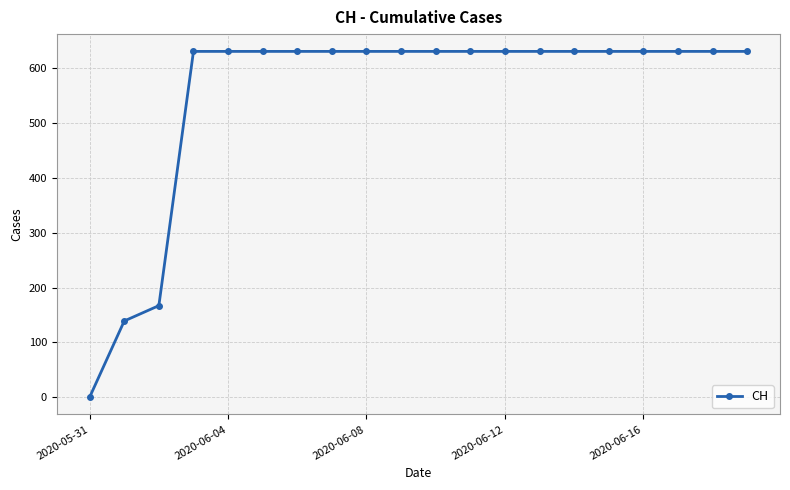

Is this an area chart (filled region under the line)?

No